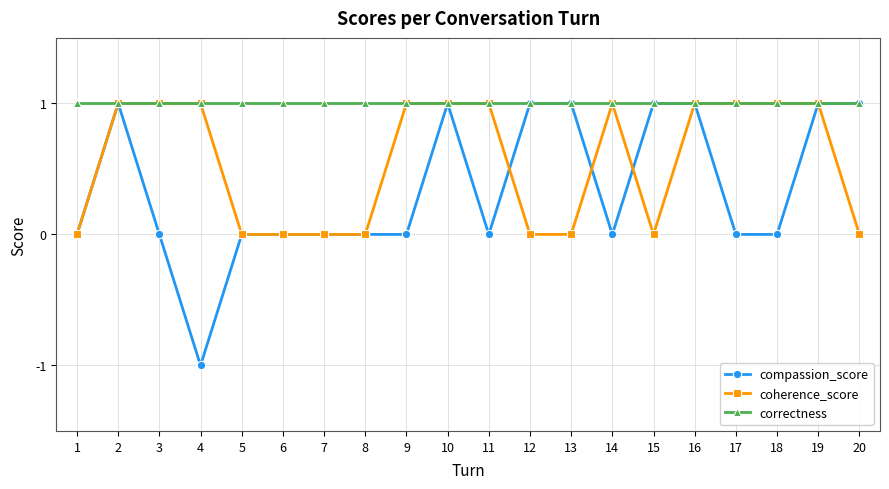

Reading right to left, what are all the values shown in this chart?

compassion_score: 20=1	19=1	18=0	17=0	16=1	15=1	14=0	13=1	12=1	11=0	10=1	9=0	8=0	7=0	6=0	5=0	4=-1	3=0	2=1	1=0
coherence_score: 20=0	19=1	18=1	17=1	16=1	15=0	14=1	13=0	12=0	11=1	10=1	9=1	8=0	7=0	6=0	5=0	4=1	3=1	2=1	1=0
correctness: 20=1	19=1	18=1	17=1	16=1	15=1	14=1	13=1	12=1	11=1	10=1	9=1	8=1	7=1	6=1	5=1	4=1	3=1	2=1	1=1